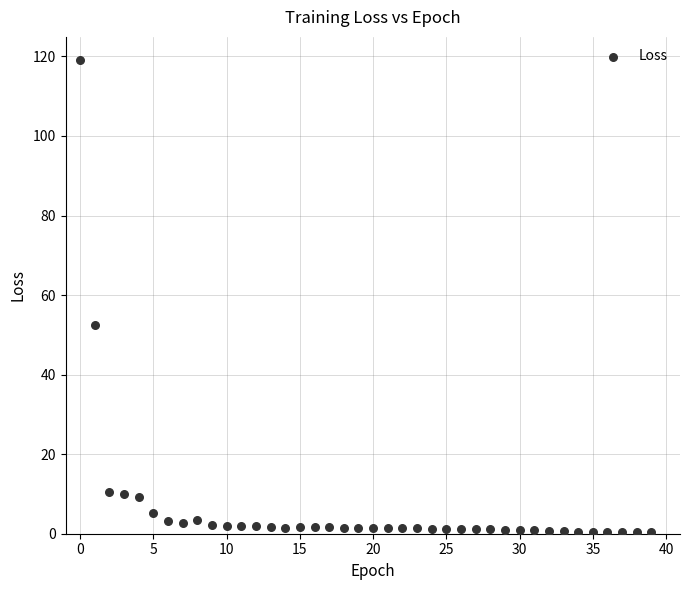

What Y value in the scatter plot is closest to 59?

52.4